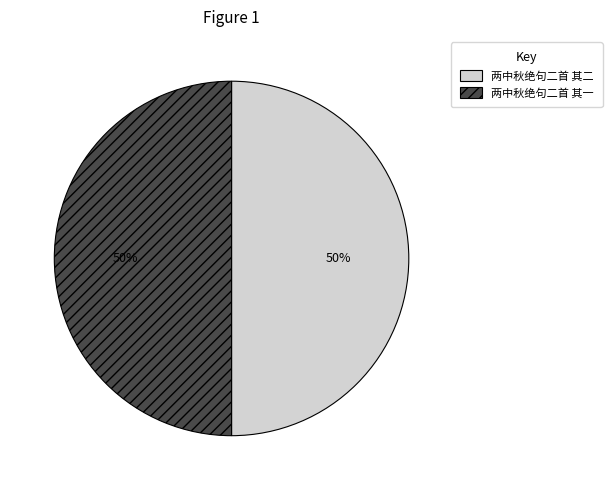

How many segments does this pie chart have?

2